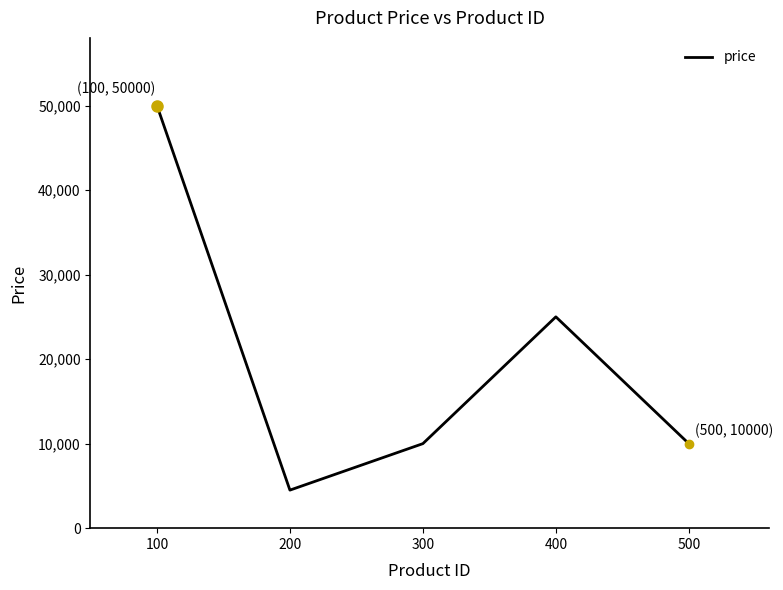

Is it true that the value at 100 is 89775?

False